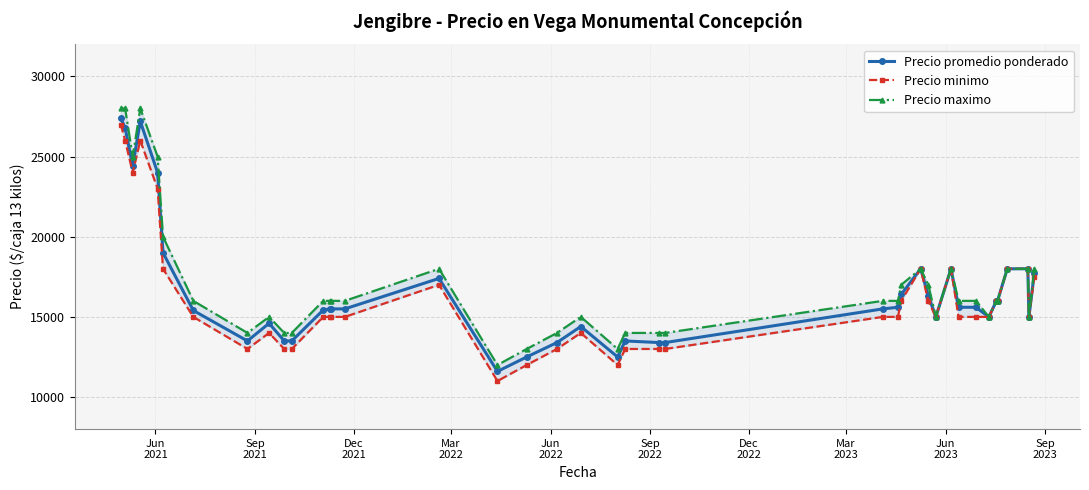

True or false: Precio promedio ponderado has more than 1 interior local peaks.

True